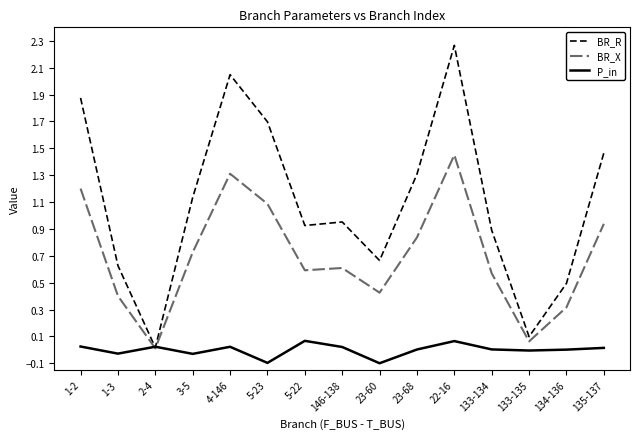

At which label does BR_X reach its peak?

22-16